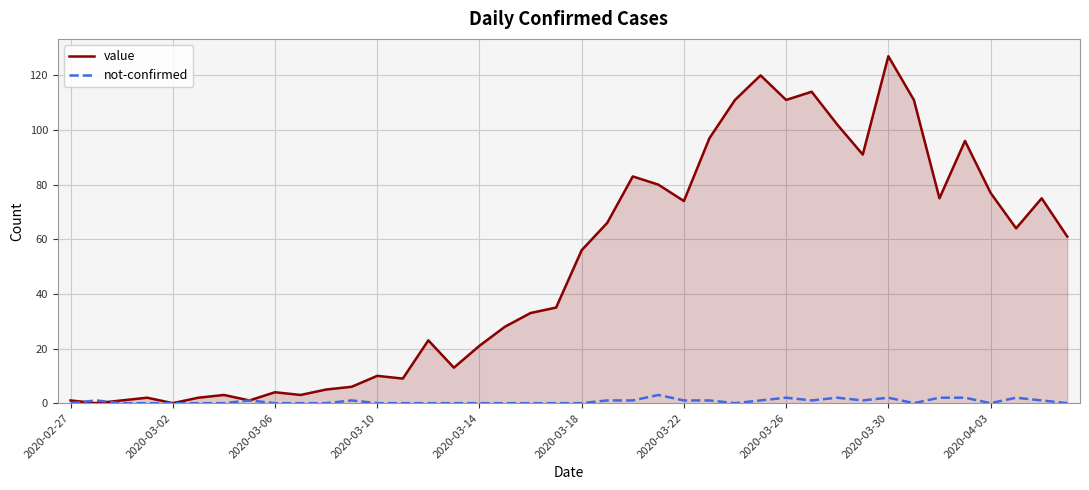

What is the maximum value shown in the chart?

127